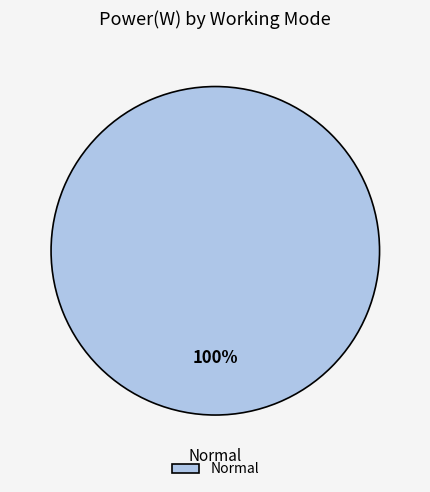

To the nearest percent, what percentage of the pie is Normal?

100%